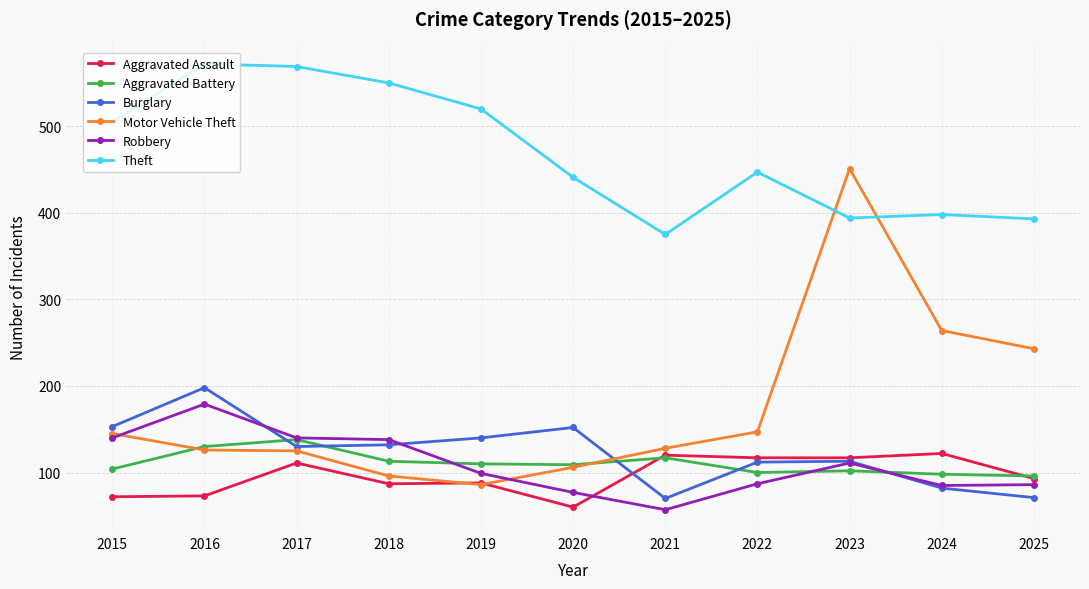

What is the smallest value displayed?

57